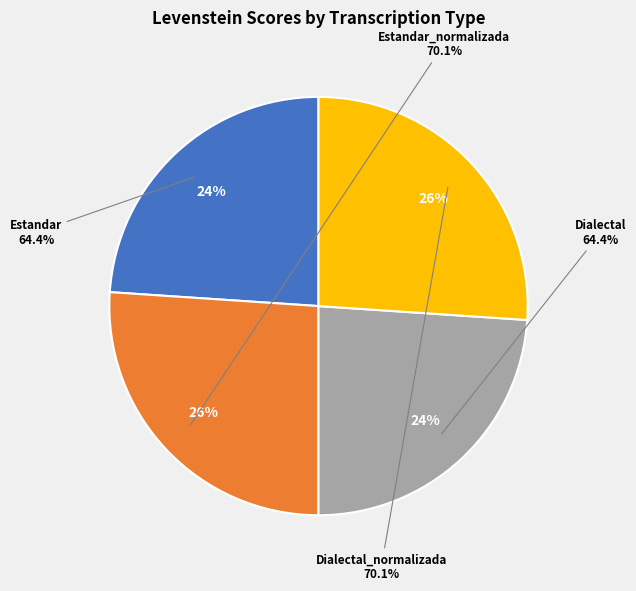

To the nearest percent, what is the average slice percentage?

25%